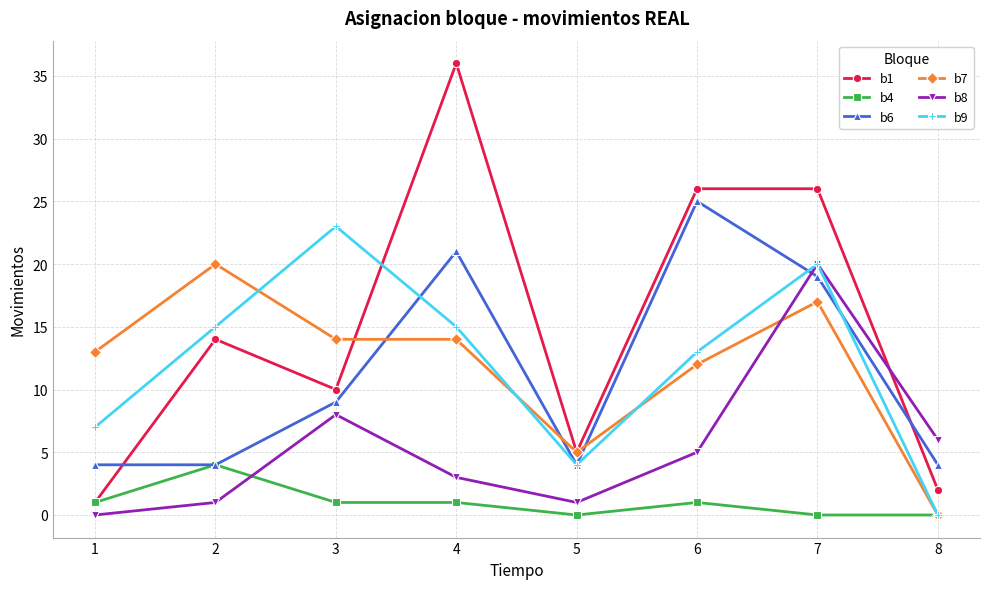

What is the spread (max minus min) of values at 8?

6